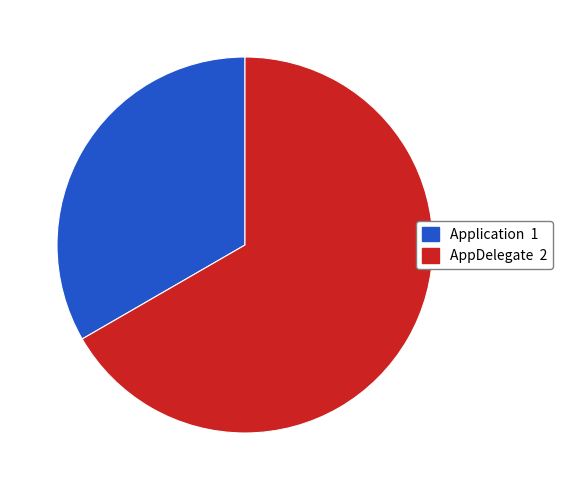

Does AppDelegate represent more than half of the total?

Yes